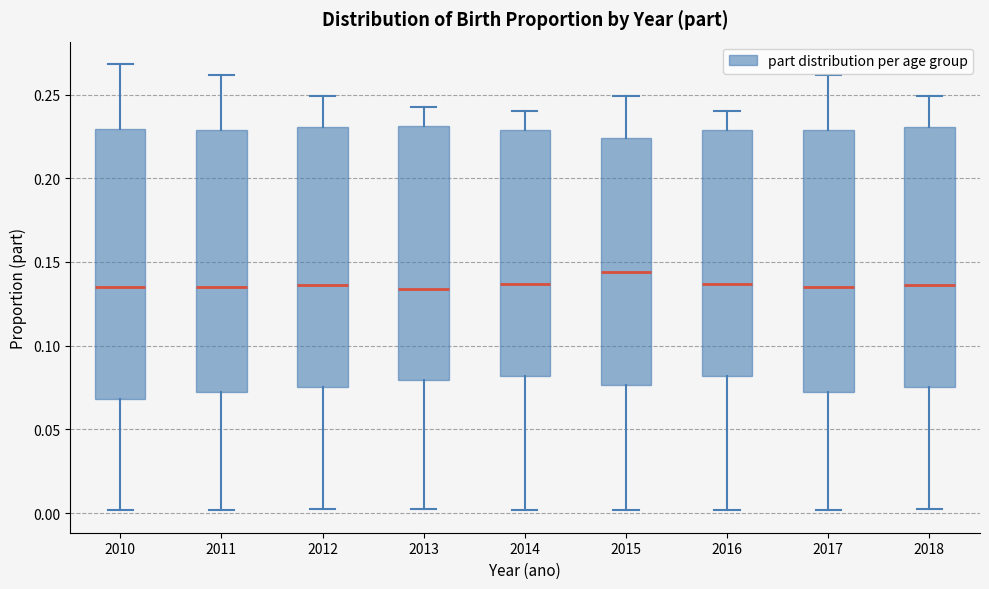

Reading left to right, read every box against the y-axis: the position of its median line, the range the box covers, and the ends of its whiskers. The values are not printed on the chart, so give them approximately, as read against the axis.

2010: median 0.135, box 0.070 to 0.230, whiskers 0.000 to 0.270
2011: median 0.135, box 0.070 to 0.230, whiskers 0.000 to 0.260
2012: median 0.135, box 0.075 to 0.230, whiskers 0.000 to 0.250
2013: median 0.135, box 0.080 to 0.230, whiskers 0.000 to 0.240
2014: median 0.135, box 0.080 to 0.230, whiskers 0.000 to 0.240
2015: median 0.145, box 0.075 to 0.225, whiskers 0.000 to 0.250
2016: median 0.135, box 0.080 to 0.230, whiskers 0.000 to 0.240
2017: median 0.135, box 0.070 to 0.230, whiskers 0.000 to 0.260
2018: median 0.135, box 0.075 to 0.230, whiskers 0.000 to 0.250